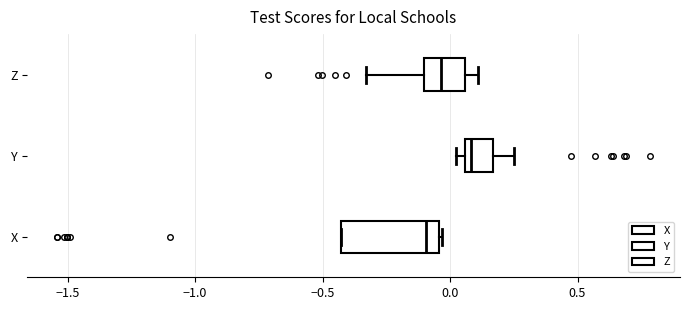

Which box has the furthest to the right median line?

Y